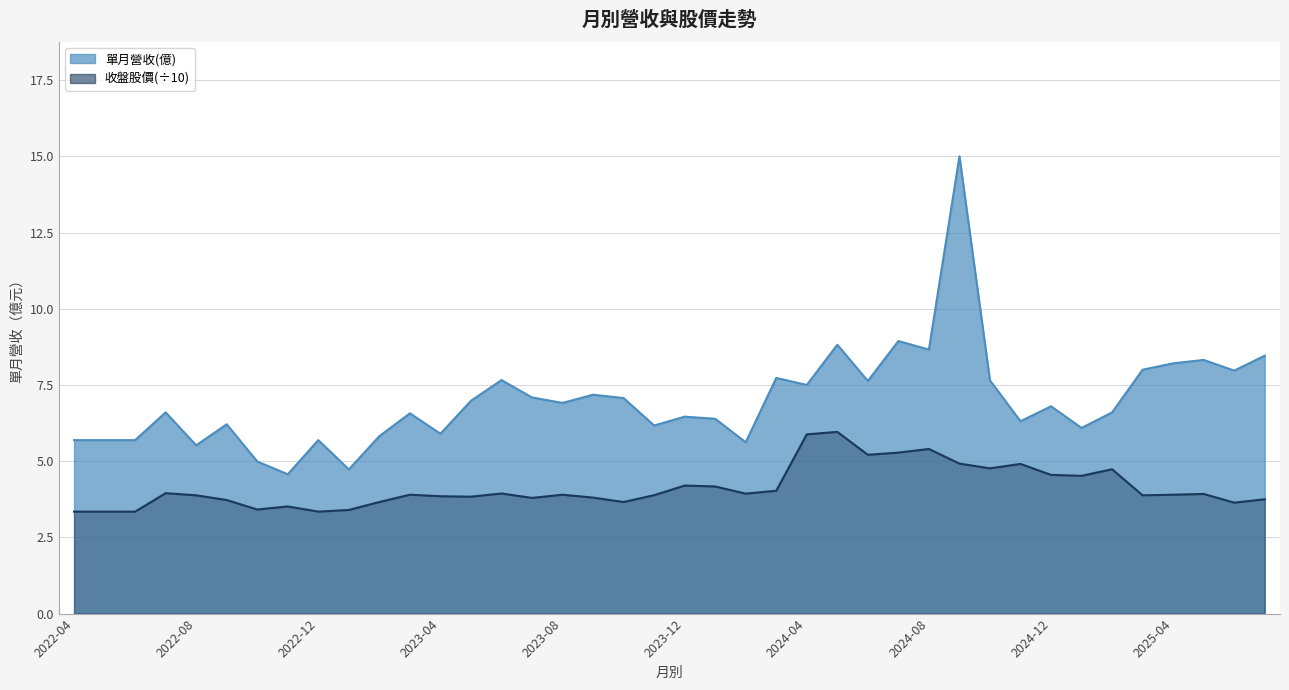

Approximately how many times larger is the value at 2023-03 compared to 2024-03?

1.0